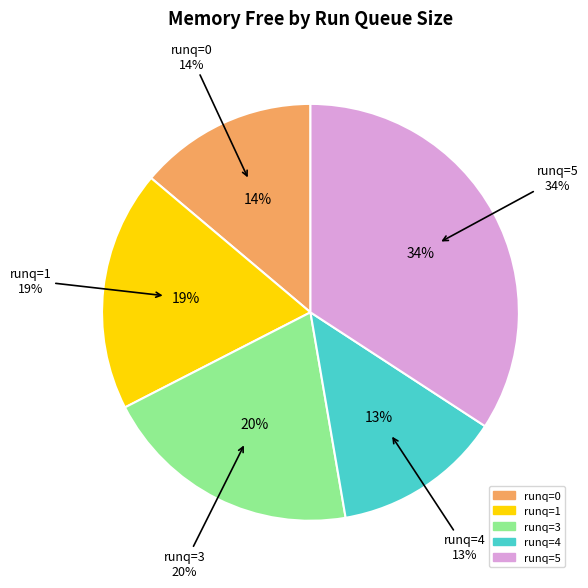

Combined, do 0 and 1 account for over 50%?

No